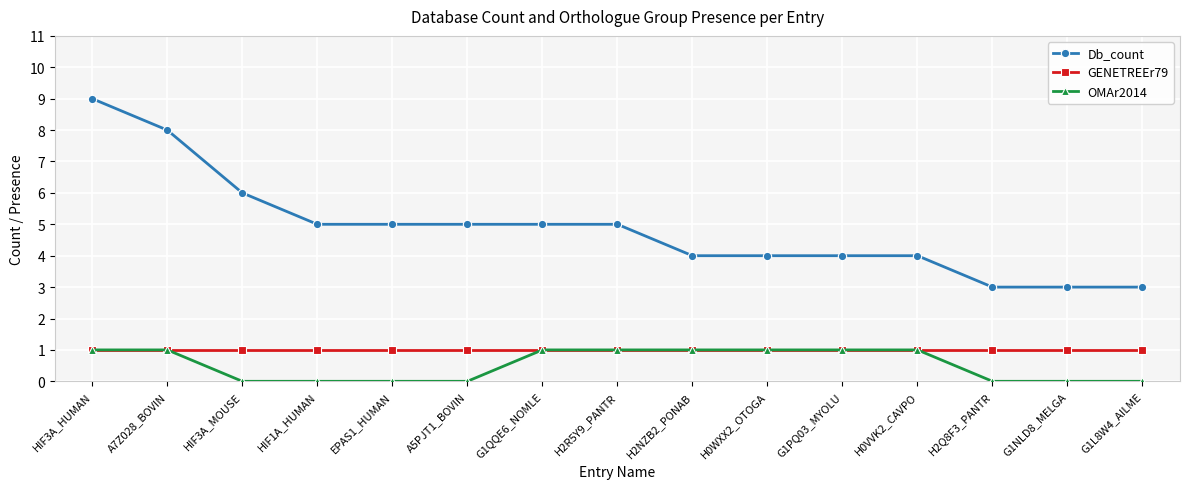

What is the lowest value of the GENETREEr79 series?

1